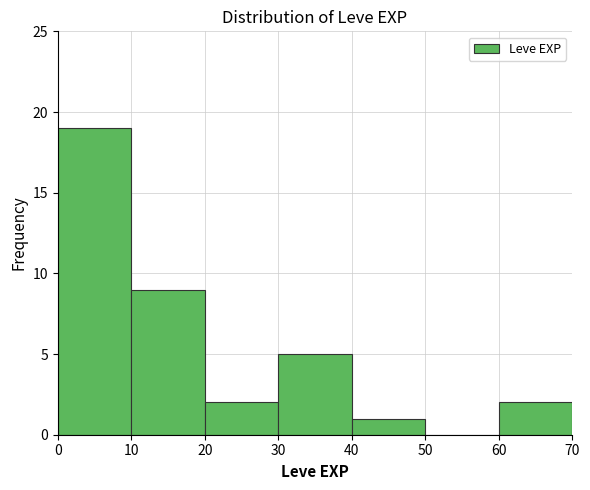

Reading left to right, transcribe this chart: for each bar, give the range it covers on the x-axis and its height. The values are not printed on the chart, so give them approximately, as read against the axis.

0 to 10: 19
10 to 20: 9
20 to 30: 2
30 to 40: 5
40 to 50: 1
50 to 60: 0
60 to 70: 2